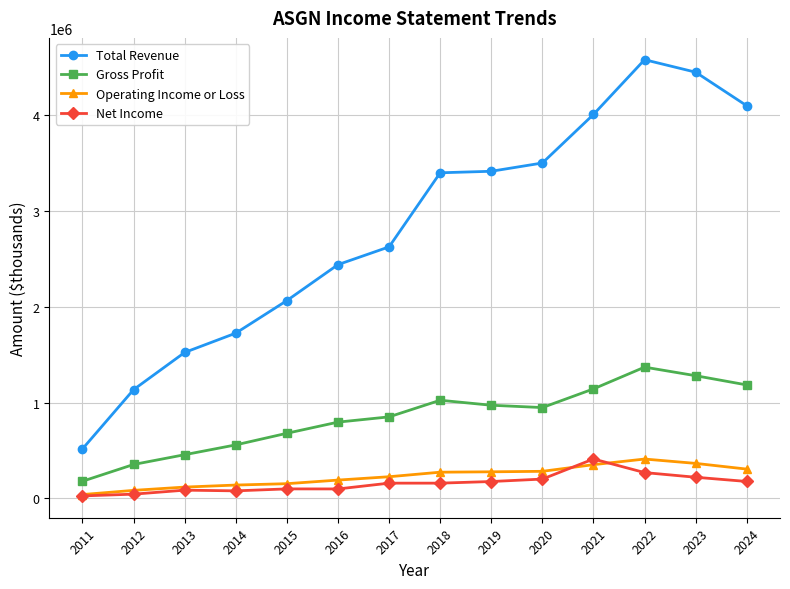

True or false: Gross Profit has more than 1 interior local peaks.

True